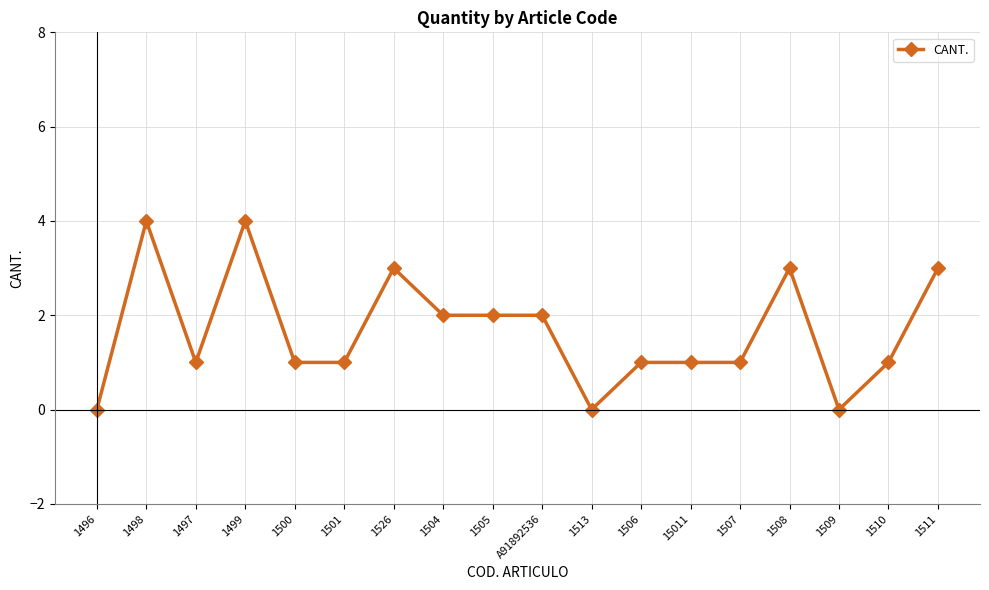

Is it true that the value at 1526 is 3?

True